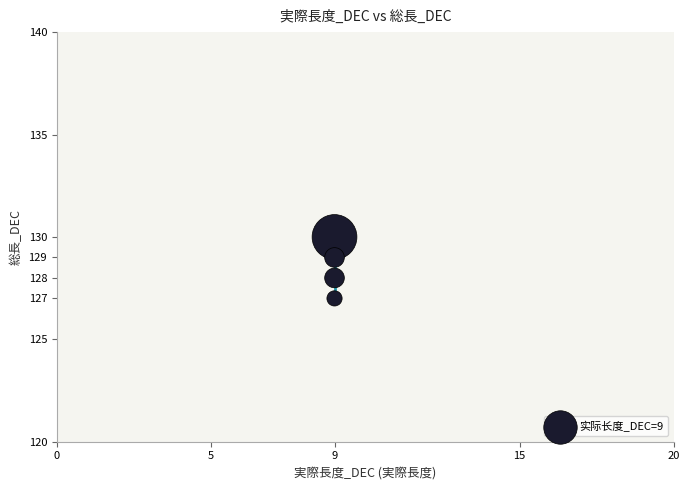

What is the average X value?

9